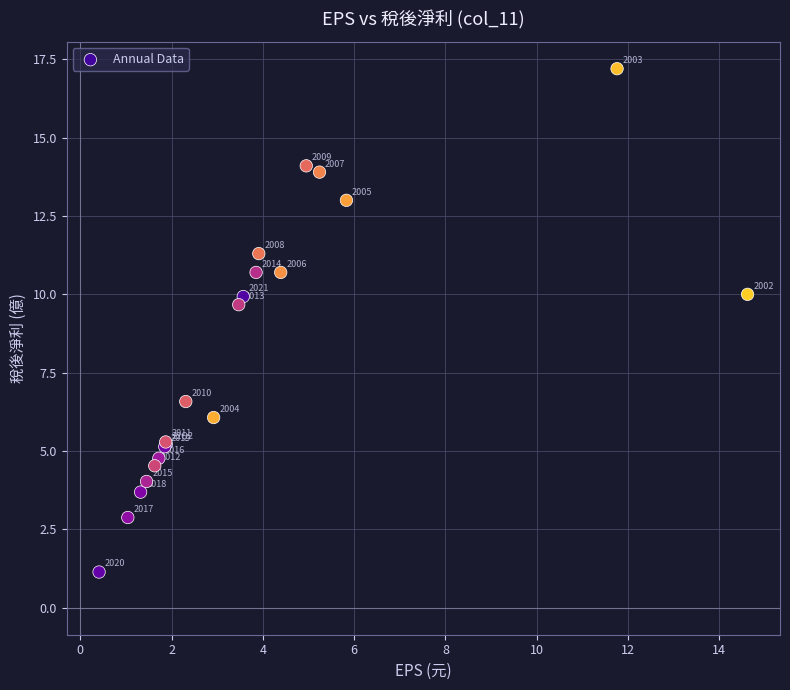

What Y value in the scatter plot is closest to 9?

9.7